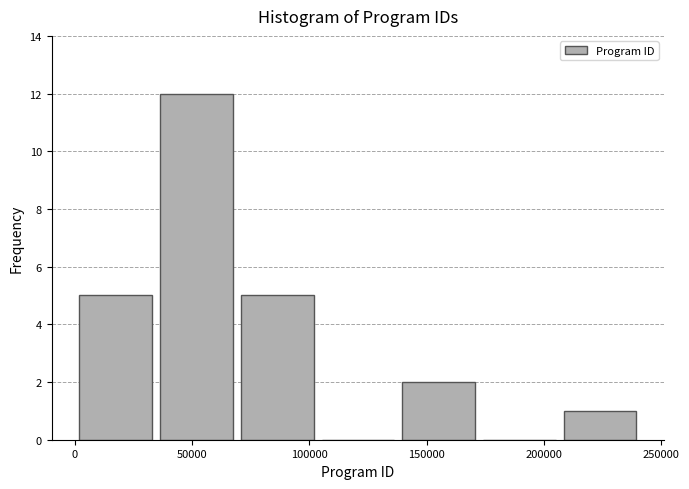

Reading left to right, transcribe this chart: for each bar, give the range it covers on the x-axis and its height. Neither the bar edges nor the heights are printed on the chart, so give them approximately, as read against the axes.

0 to 35000: 5
35000 to 70000: 12
70000 to 105000: 5
105000 to 140000: 0
140000 to 175000: 2
175000 to 210000: 0
210000 to 245000: 1